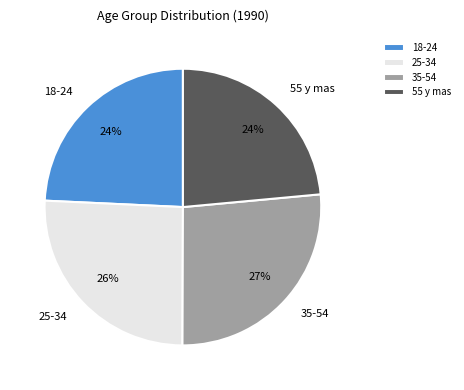

Is the sum of 55 y mas and 25-34 greater than half?

No